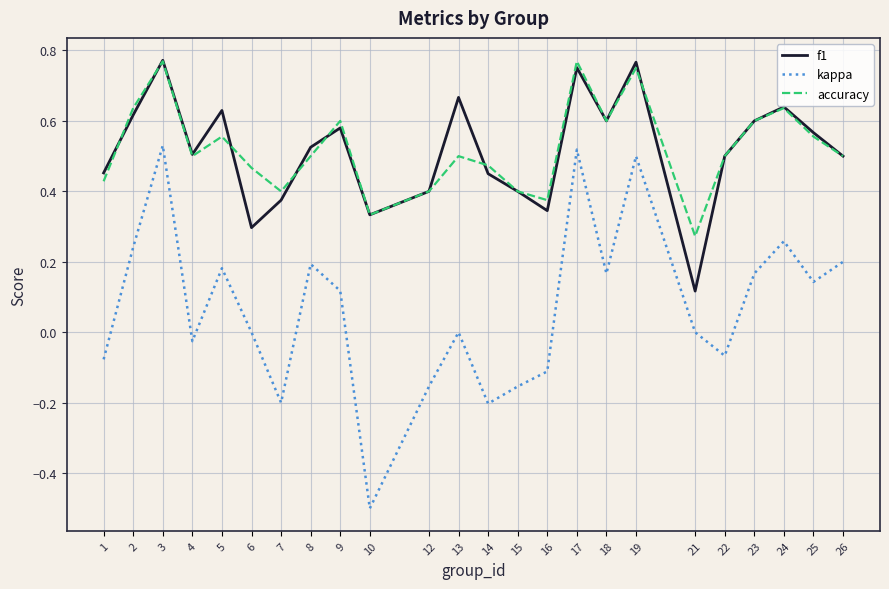

Which series has the widest spread of values?

kappa